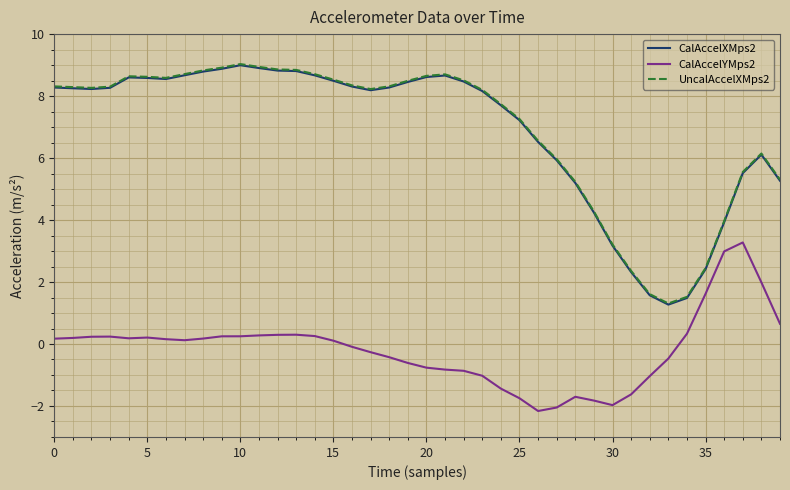

What is the smallest value displayed?

-2.2